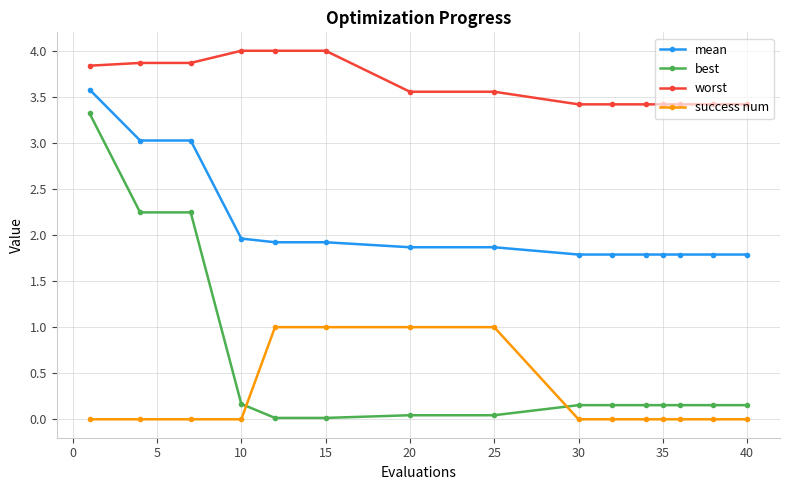

What are all the series names shown in the legend?

mean, best, worst, success num